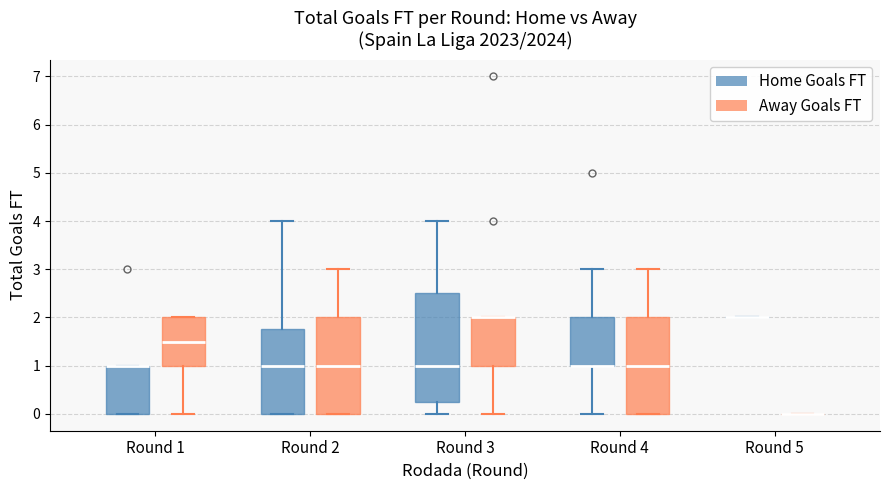

Which box is the tallest, from its lower edge to its upper edge?

Round 3 (Home Goals FT)